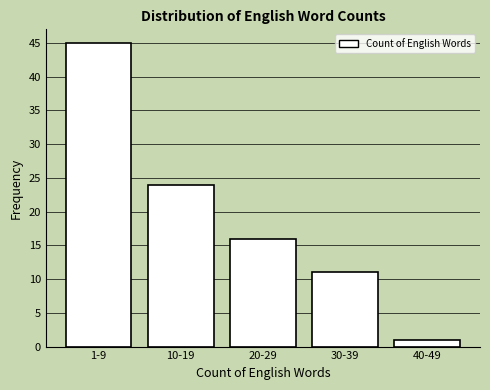

Reading right to left, list all the values displayed in this chart.

1	11	16	24	45